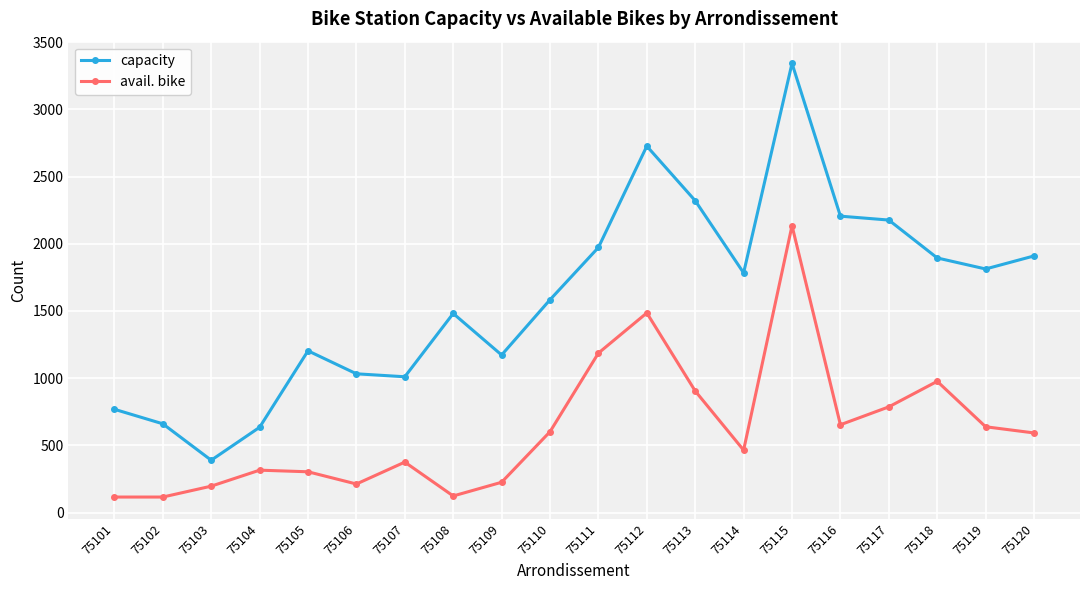

In avail. bike, how many points are higher than both neighbors (excluding endpoints)?

5